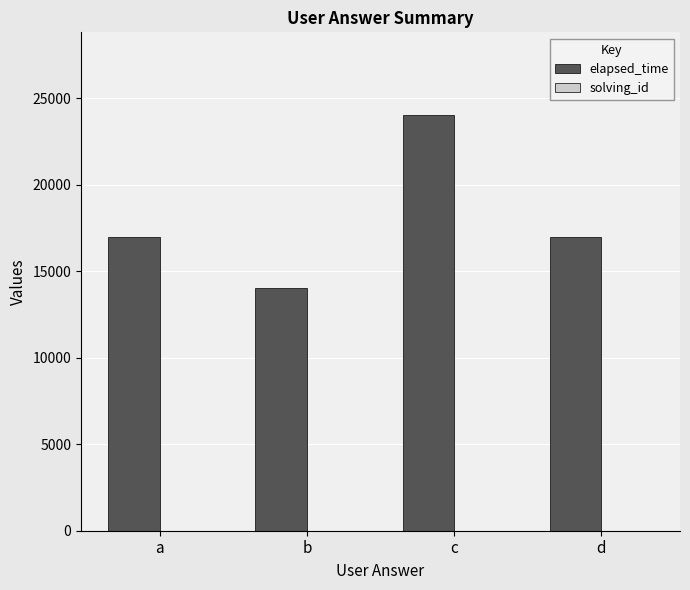

How many groups of bars are there?

4